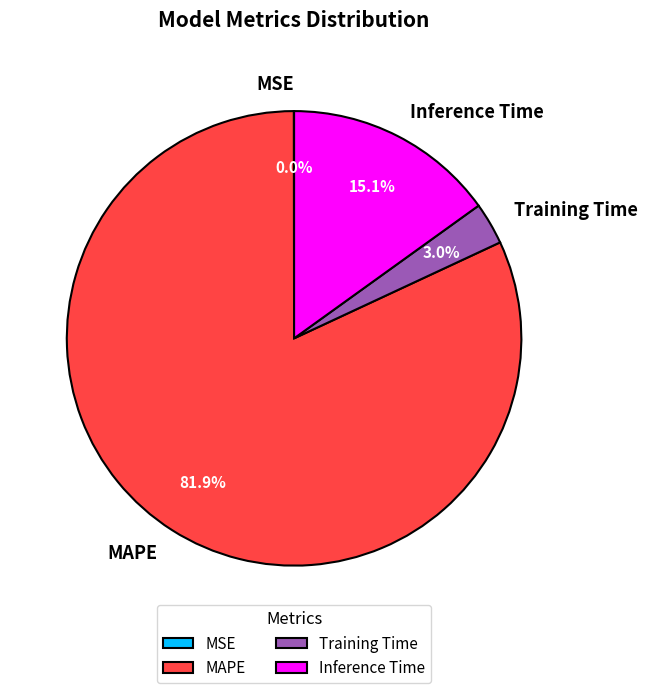

Is there any slice that represents more than half of the pie?

Yes